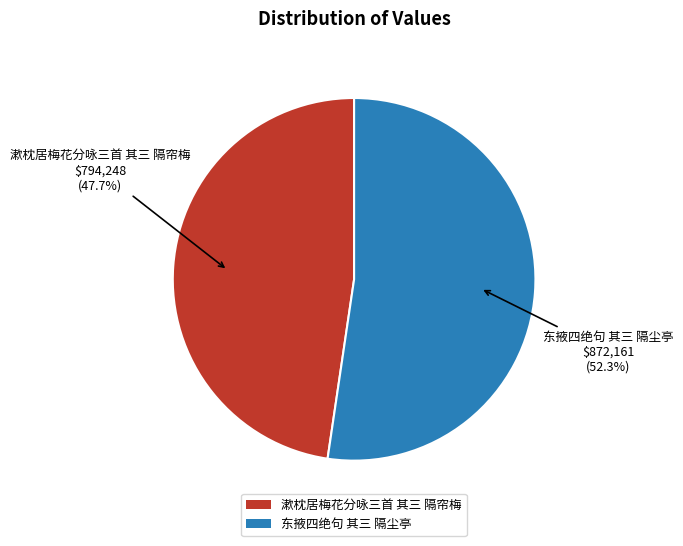

Combined, do 漱枕居梅花分咏三首 其三 隔帘梅 and 东掖四绝句 其三 隔尘亭 account for over 50%?

Yes